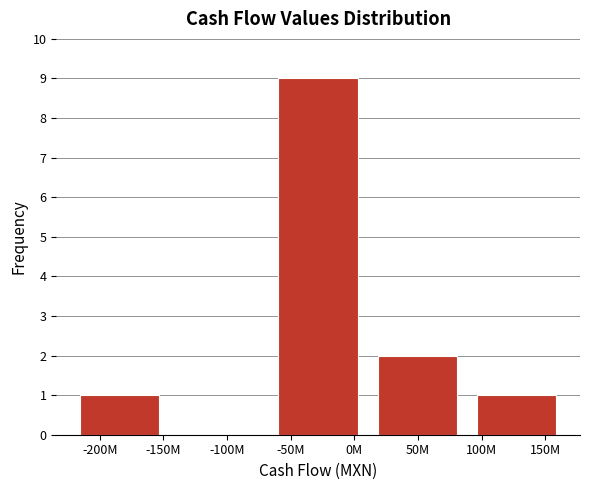

Reading left to right, transcribe all the data shown in this chart.

-200M=1	-100M=0	-50M=9	50M=2	150M=1